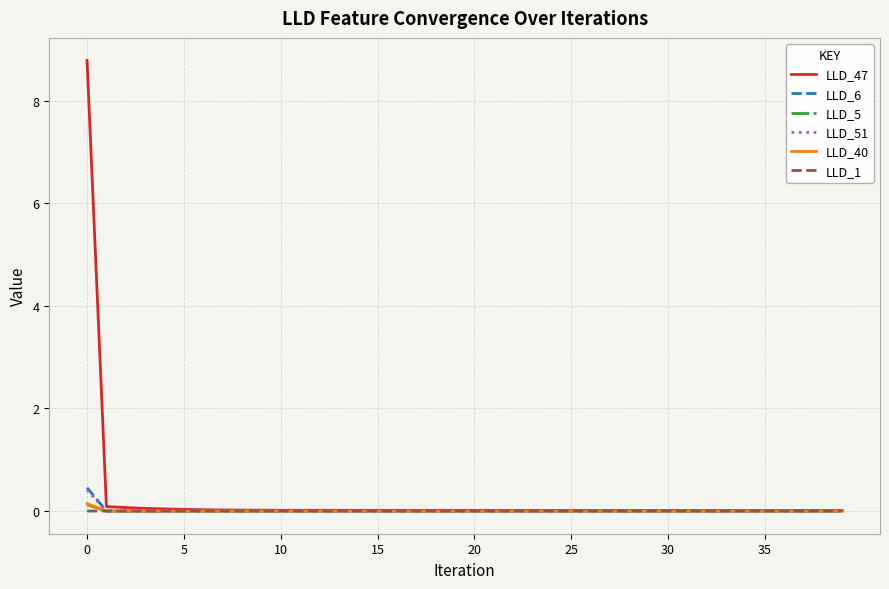

Does the chart display data point markers on the line(s)?

No